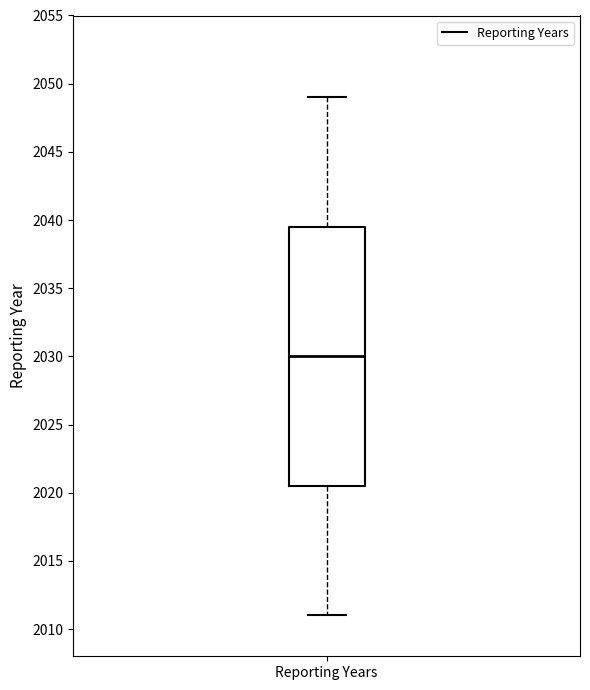

Read this box plot against the y-axis: the position of the median line, the range covered by the box, and the ends of both whiskers. The values are not printed on the chart, so give them approximately, as read against the axis.

median 2030.0, box 2020.5 to 2039.5, whiskers 2011.0 to 2049.0